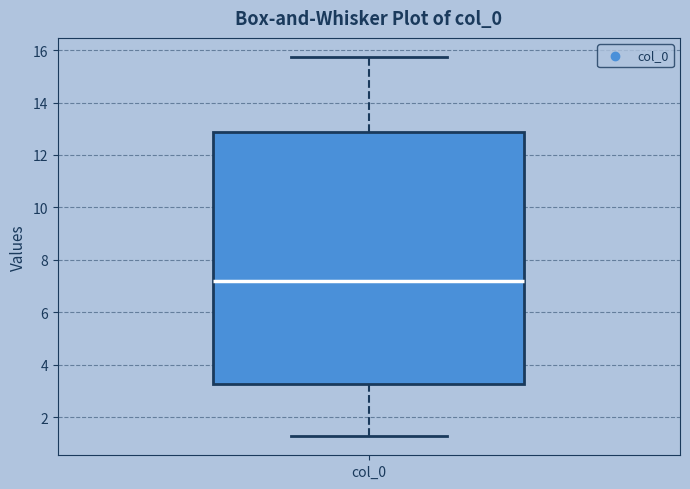

Read this box plot against the y-axis: the position of the median line, the range covered by the box, and the ends of both whiskers. The values are not printed on the chart, so give them approximately, as read against the axis.

median 7.2, box 3.2 to 12.8, whiskers 1.2 to 15.8